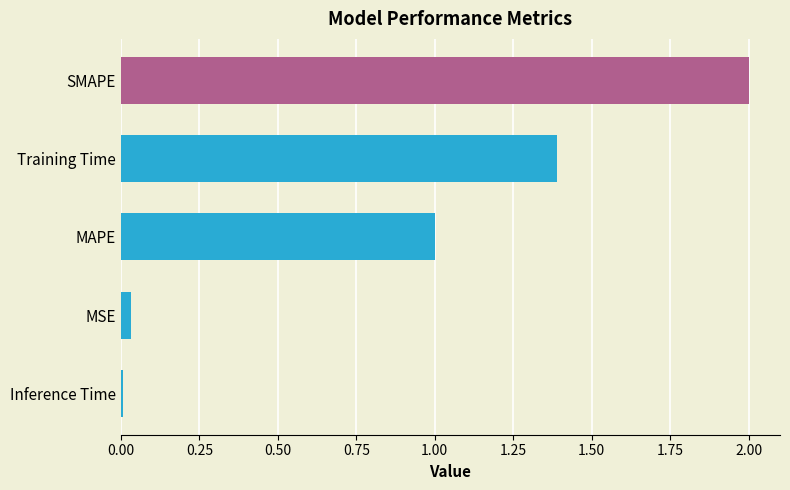

How many bars are there in total?

5